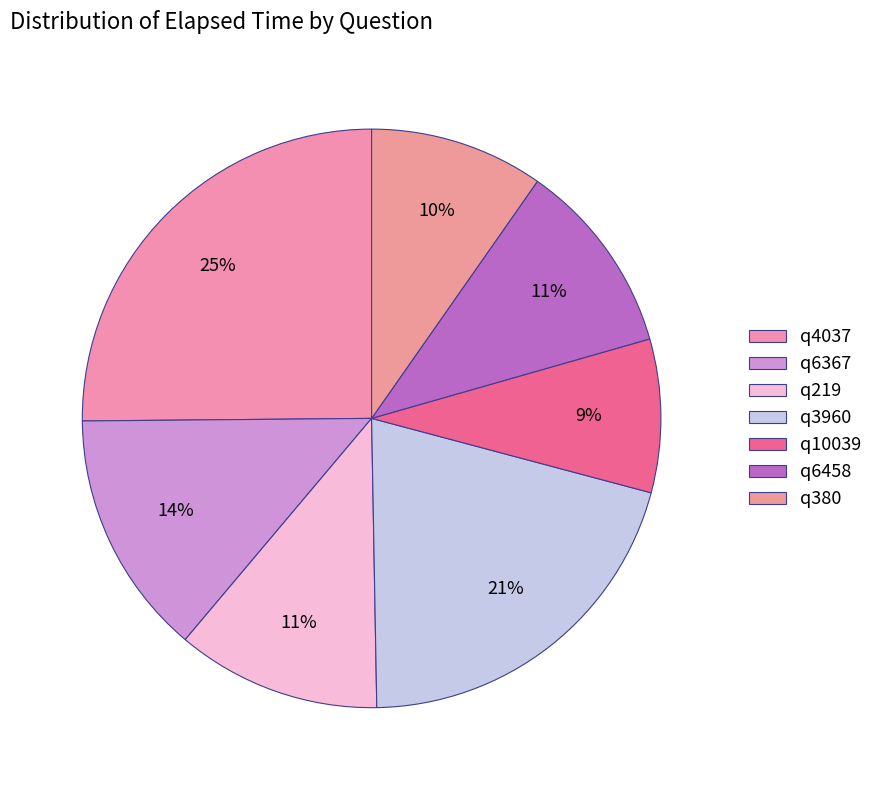

To the nearest percent, what is the combined percentage of q380 and q6458?

21%